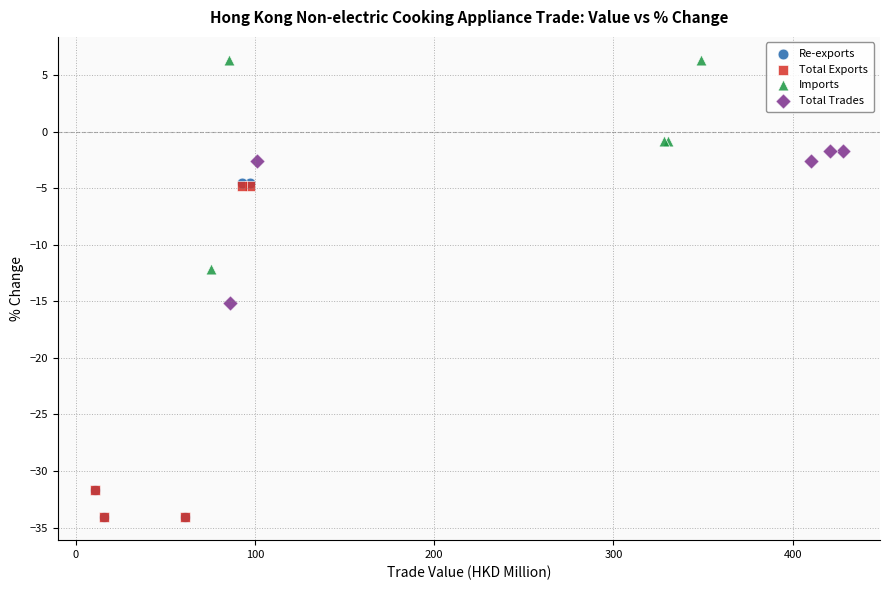

What are all the series names shown in the legend?

Re-exports, Total Exports, Imports, Total Trades